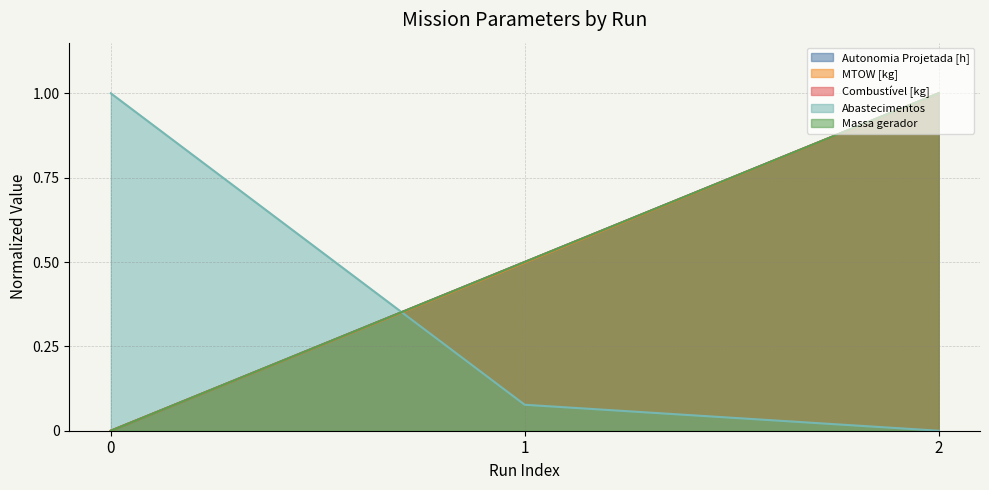

What is the sum of all Abastecimentos values?

1.1